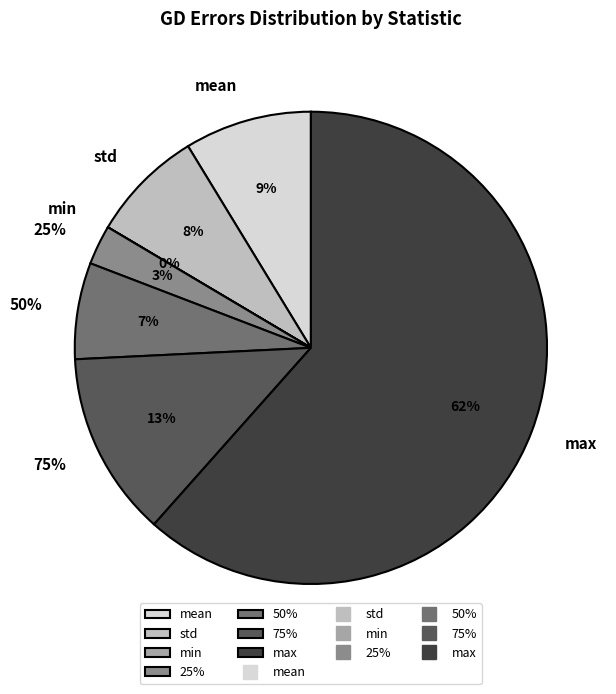

The max slice represents 62% of the pie. True or false?

True